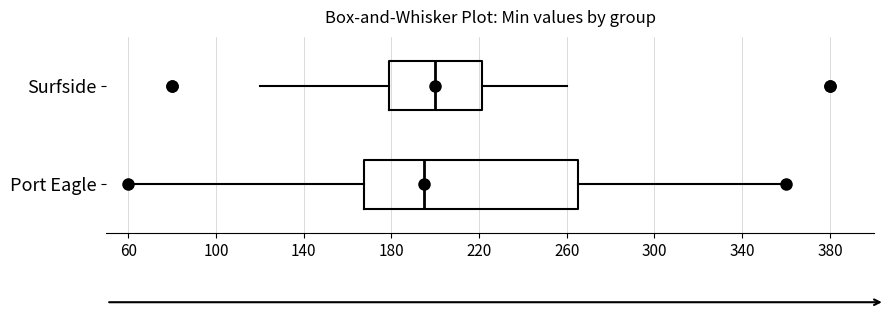

Reading bottom to top, transcribe this box plot: for each box, give where its median line is, the range the box spans, and where its two whiskers end, as read against the x-axis. The values are not printed on the chart, so give them approximately, as read against the axis.

Port Eagle: median 195, box 170 to 265, whiskers 60 to 360
Surfside: median 200, box 180 to 220, whiskers 120 to 260